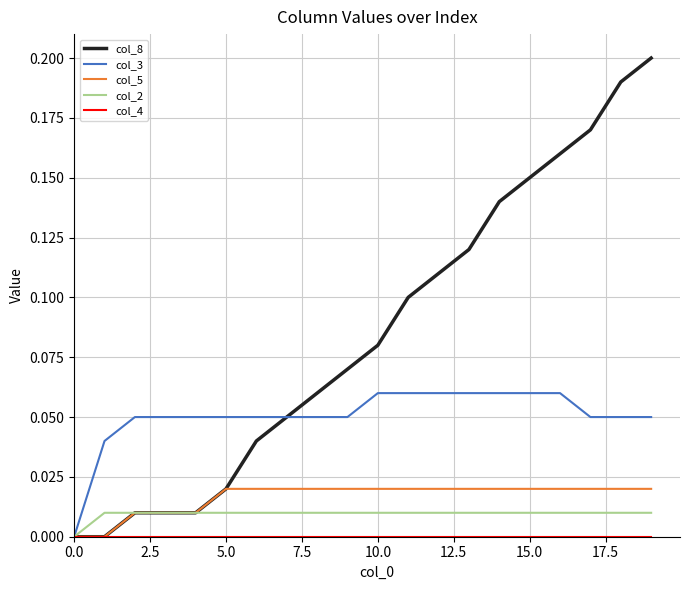

Does the chart have visible grid lines?

Yes